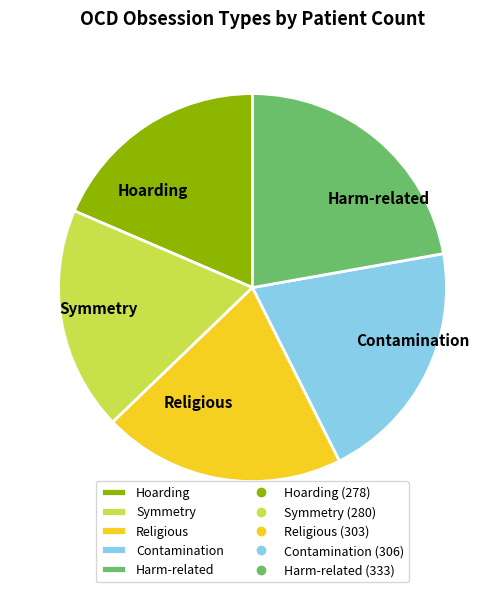

Is there any slice that represents more than half of the pie?

No